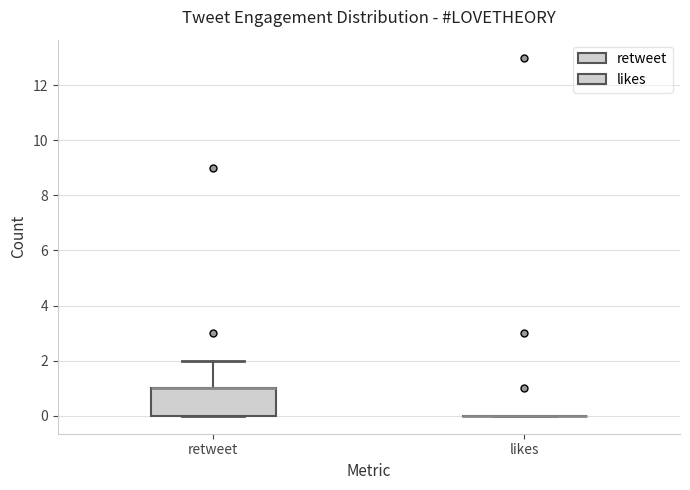

Where does the upper whisker of the box for retweet end on the y-axis? The values are not printed on the chart, so give them approximately, as read against the axis.

2